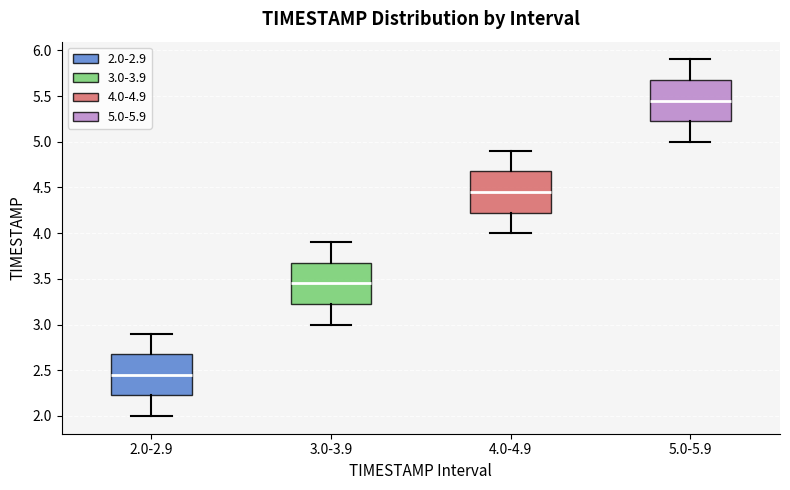

Reading left to right, transcribe this box plot: for each box, give where its median line is, the range the box spans, and where its two whiskers end, as read against the y-axis. The values are not printed on the chart, so give them approximately, as read against the axis.

2.0-2.9: median 2.45, box 2.25 to 2.70, whiskers 2.00 to 2.90
3.0-3.9: median 3.45, box 3.25 to 3.70, whiskers 3.00 to 3.90
4.0-4.9: median 4.45, box 4.25 to 4.70, whiskers 4.00 to 4.90
5.0-5.9: median 5.45, box 5.25 to 5.70, whiskers 5.00 to 5.90